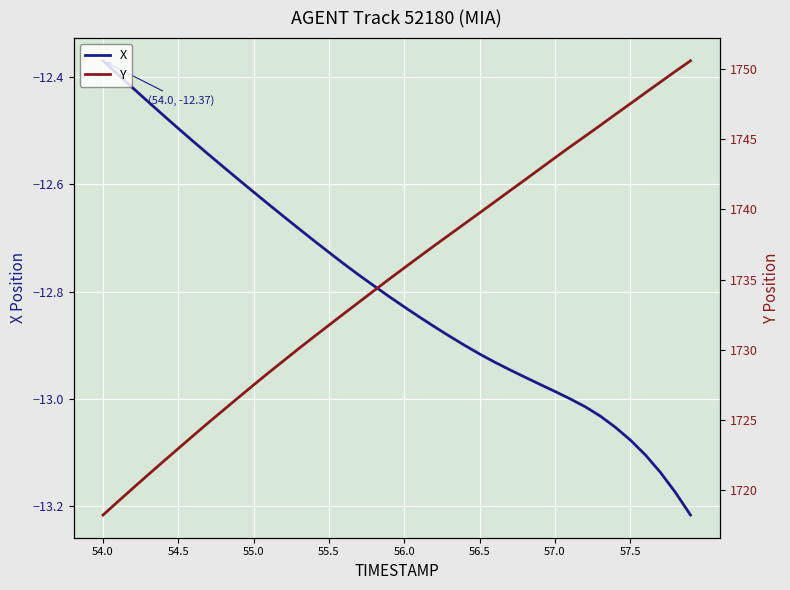

What is the greatest value displayed?

1750.6